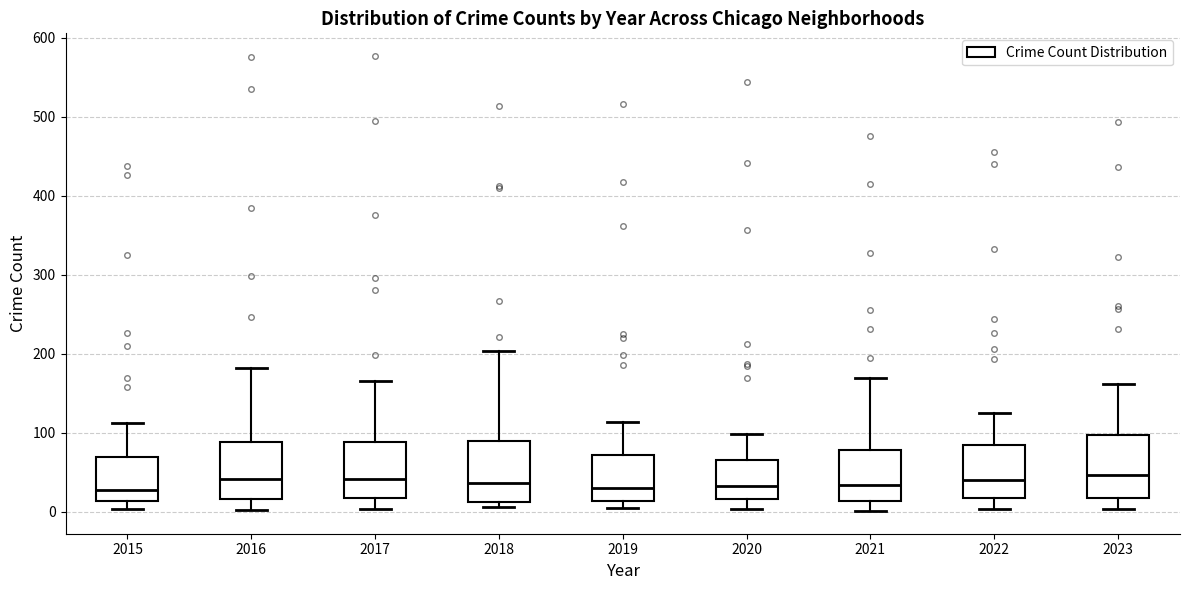

Where does the upper whisker of the box at x = 2020 end on the y-axis? The values are not printed on the chart, so give them approximately, as read against the axis.

100